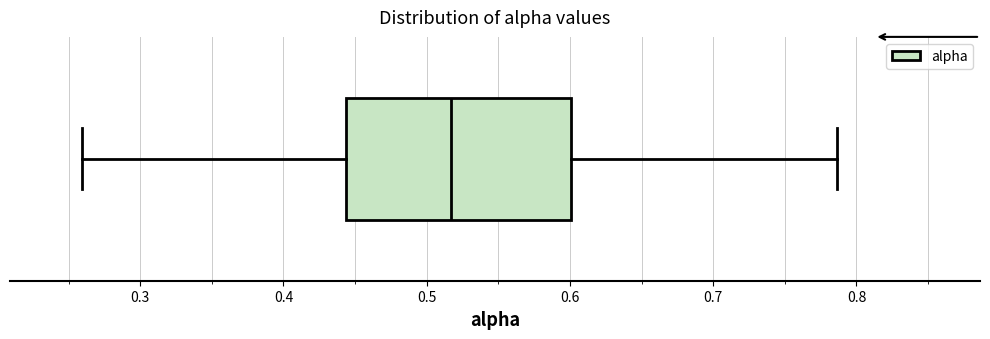

Where is the right edge of the box on the x-axis? The values are not printed on the chart, so give them approximately, as read against the axis.

0.60